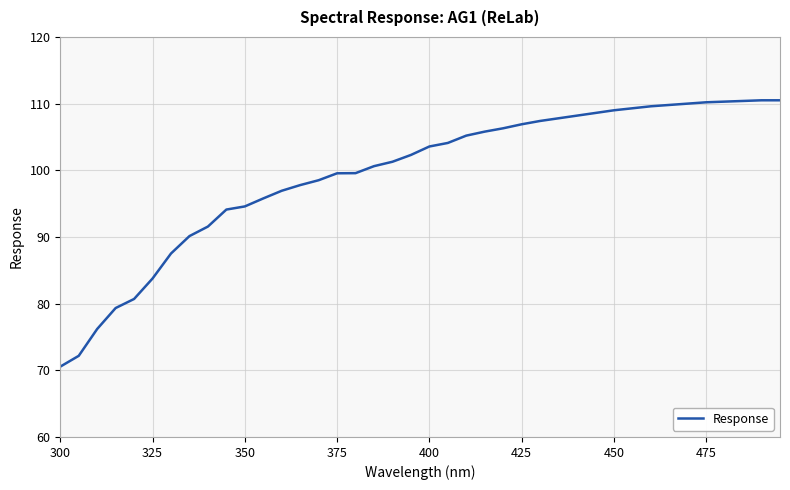

What is the greatest value displayed?

110.5